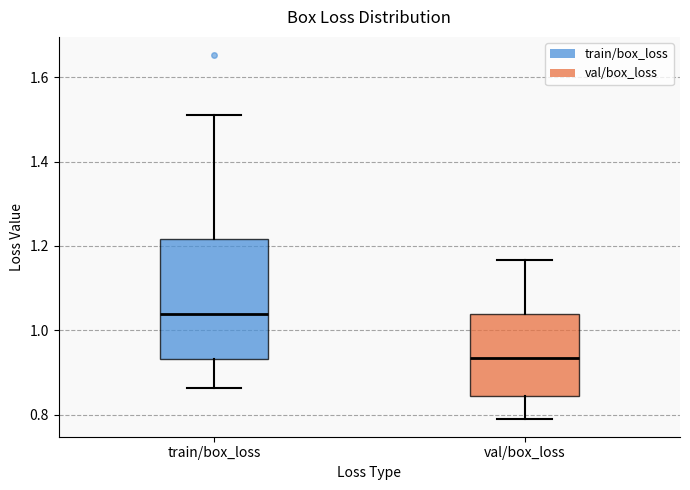

Reading left to right, read every box against the y-axis: the position of its median line, the range the box covers, and the ends of its whiskers. The values are not printed on the chart, so give them approximately, as read against the axis.

train/box_loss: median 1.04, box 0.94 to 1.22, whiskers 0.86 to 1.52
val/box_loss: median 0.94, box 0.84 to 1.04, whiskers 0.80 to 1.16